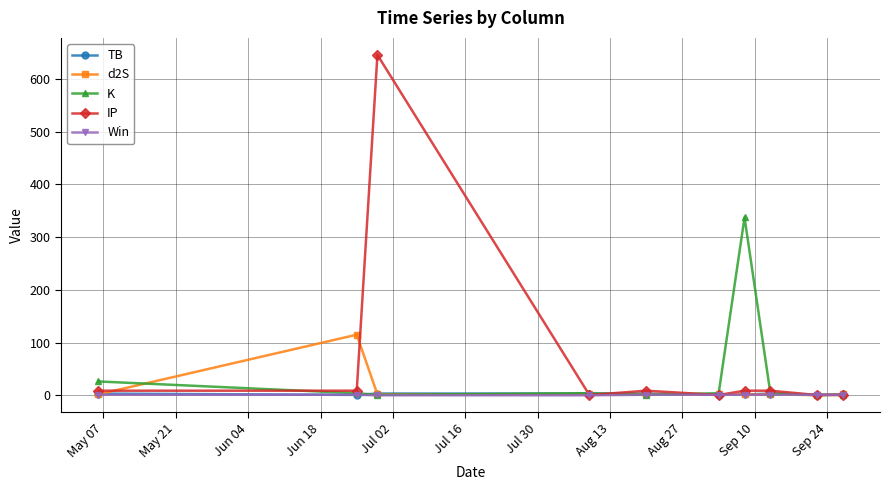

What is the greatest value displayed?

645.3